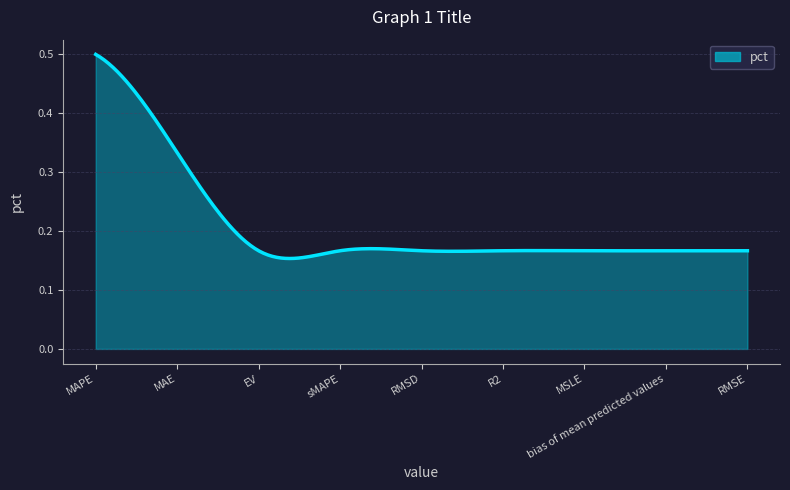

How many lines are shown in the chart?

1